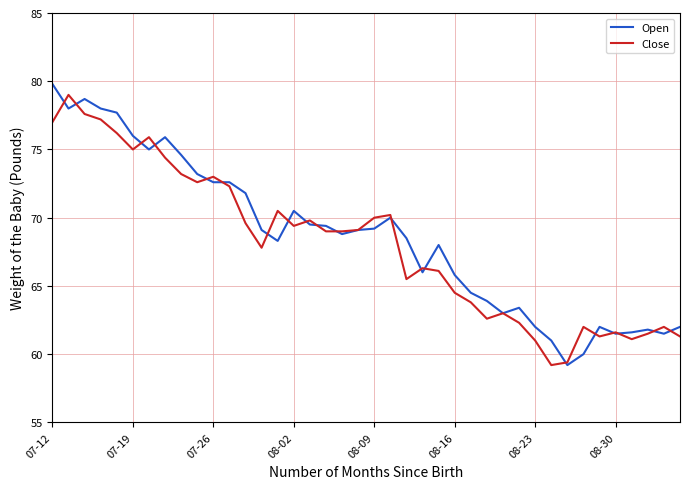

Rank the series by their average value, from highest to lowest.

Open, Close